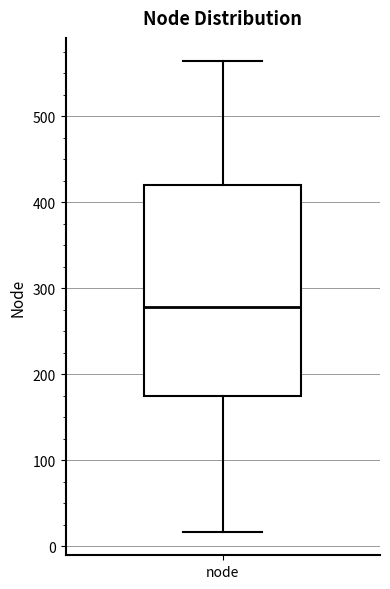

Transcribe this box plot: give where the median line is, the range the box spans, and where the two whiskers end, as read against the y-axis. The values are not printed on the chart, so give them approximately, as read against the axis.

median 280, box 180 to 420, whiskers 20 to 560